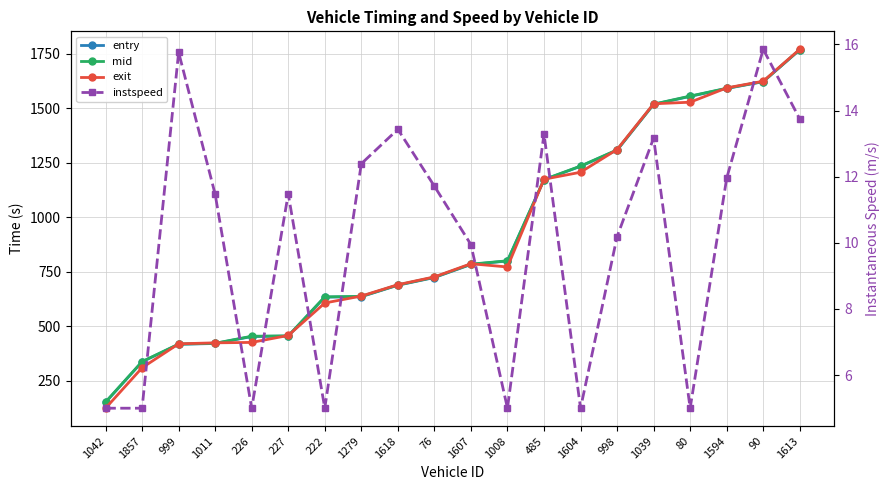

What is the label of the 18th point from the left?

1594